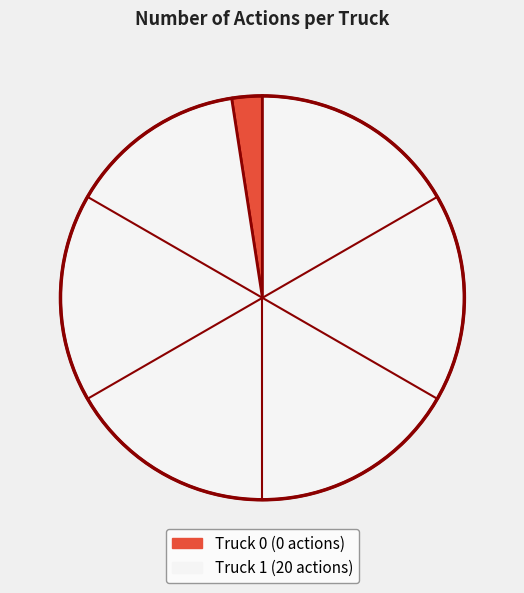

Count the number of slices in the pie.

2